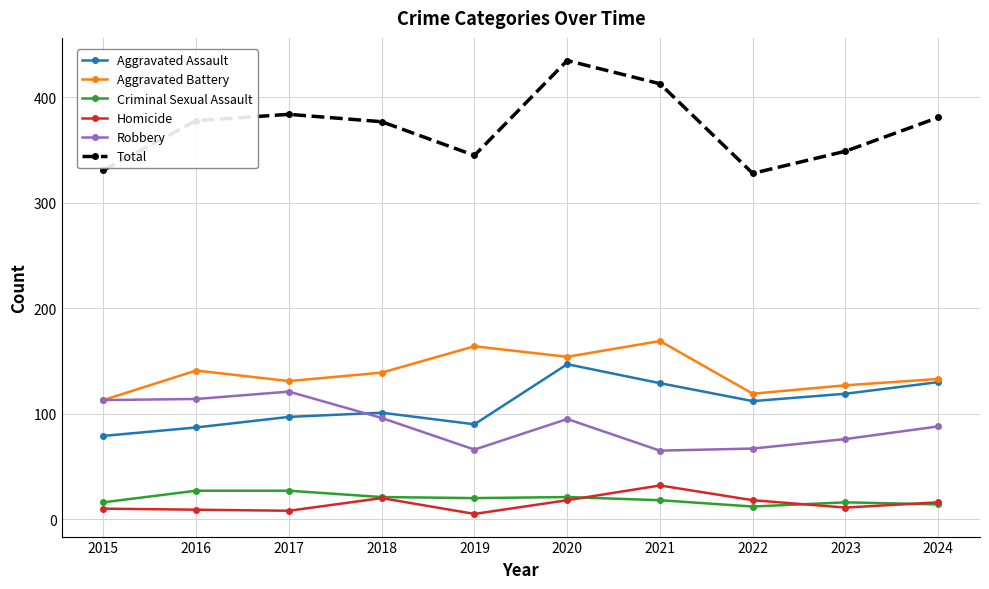

True or false: Total and Criminal Sexual Assault intersect in this chart.

False